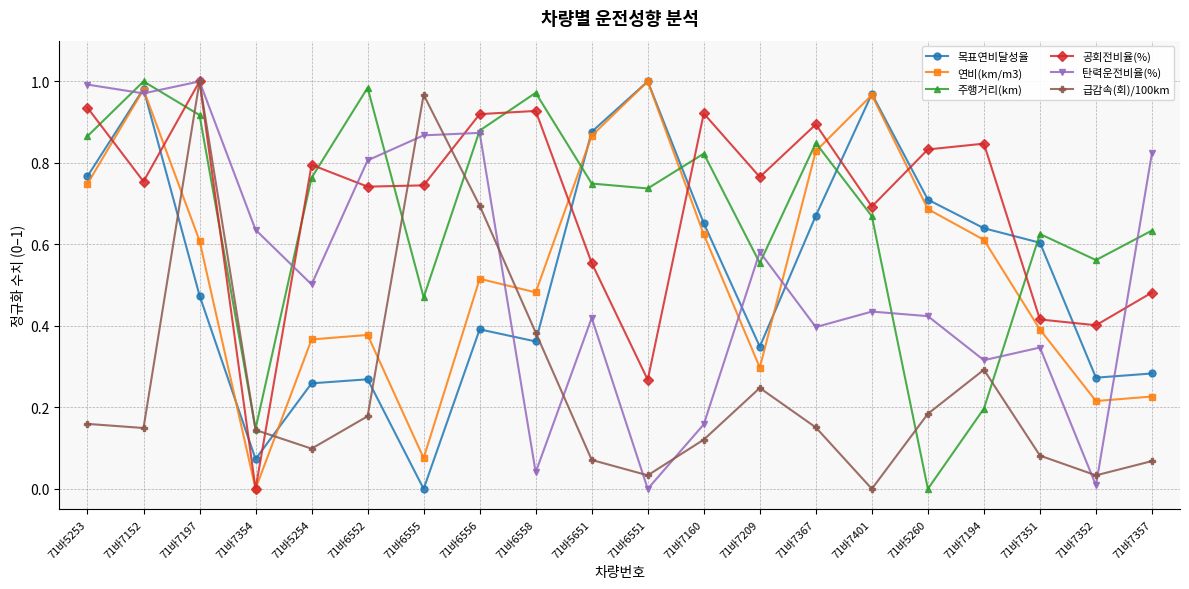

How many interior local valleys does the 탄력운전비율(%) series have?

7